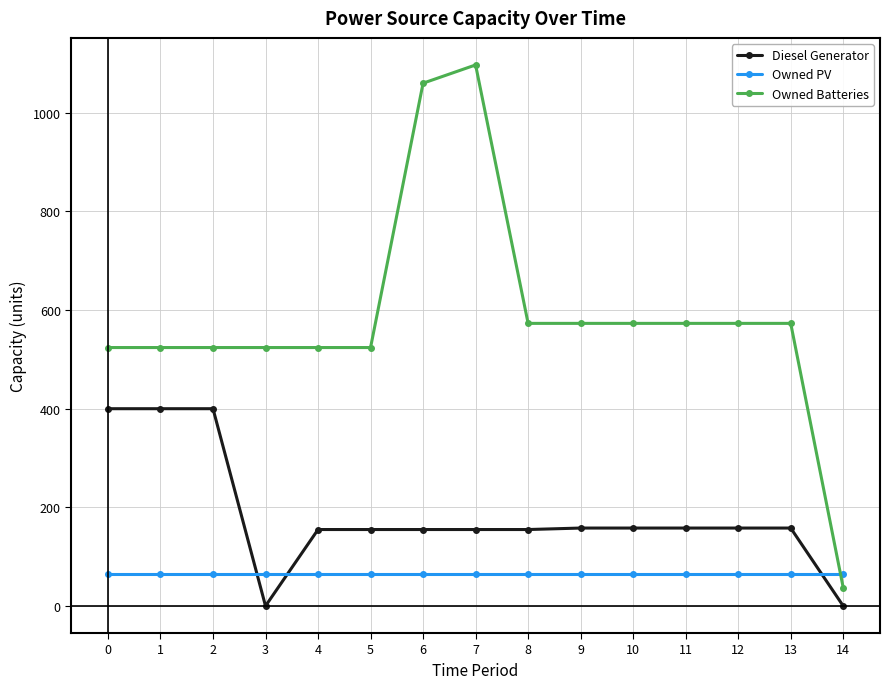

Count the number of data series in this chart.

3